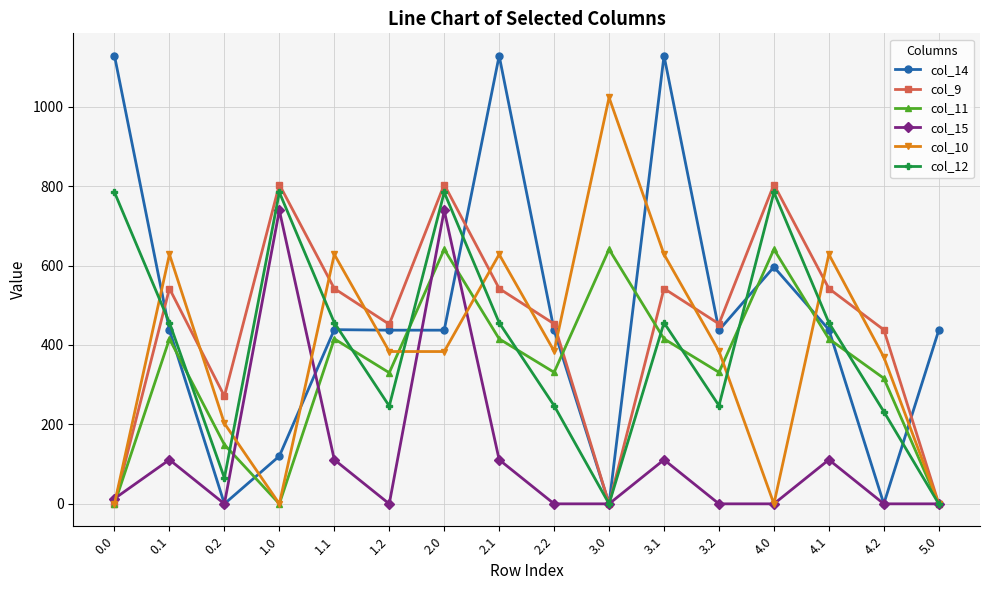

At 1.2, list the series in order from smallest to largest.

col_15, col_12, col_11, col_10, col_14, col_9